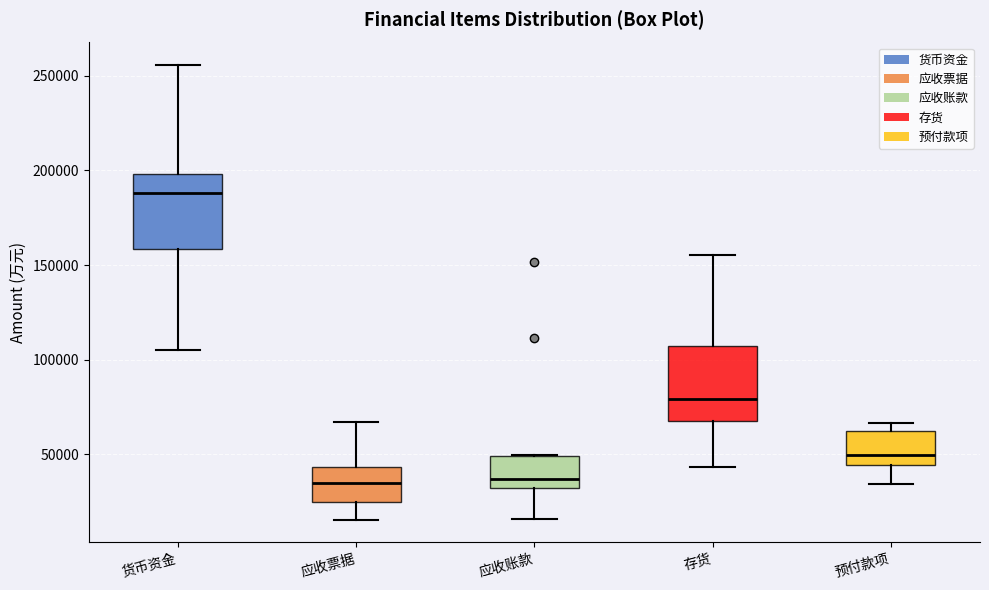

Where does the lower whisker of the box for 应收票据 end on the y-axis? The values are not printed on the chart, so give them approximately, as read against the axis.

15000